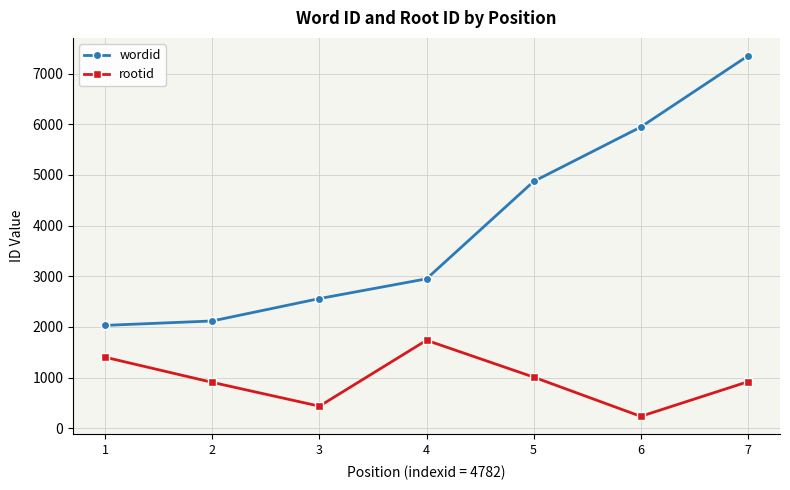

Is the value of wordid at 2 greater than the value of rootid at 7?

Yes